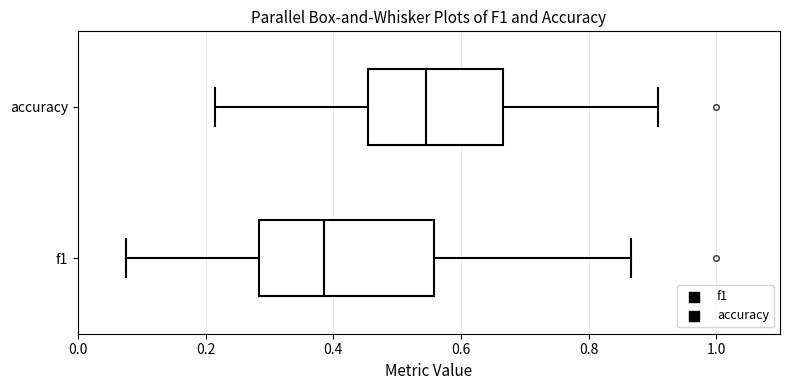

Which box has the furthest to the right median line?

accuracy